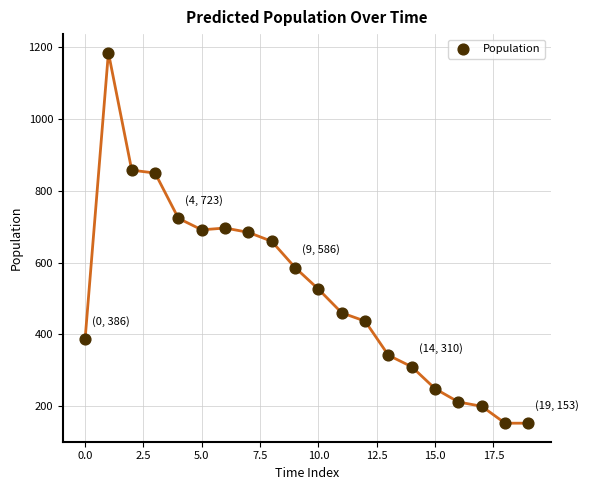

What is the range of Y values (max minus min)?

1031